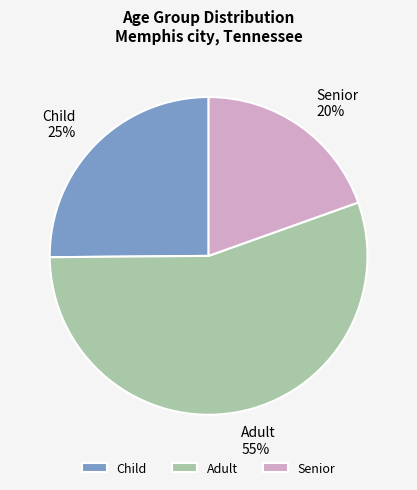

What percentage is the Adult slice, to the nearest percent?

55%